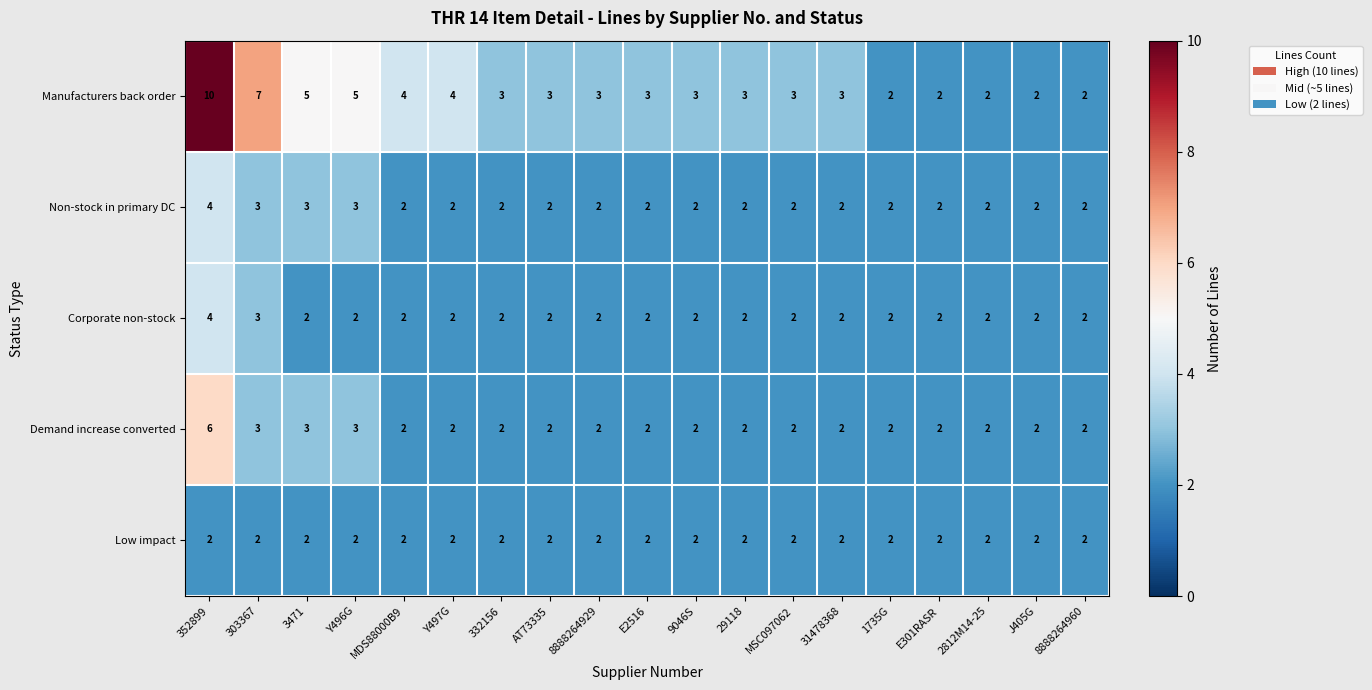

What is the sum of the Corporate non-stock values at Y496G and 1735G?

4